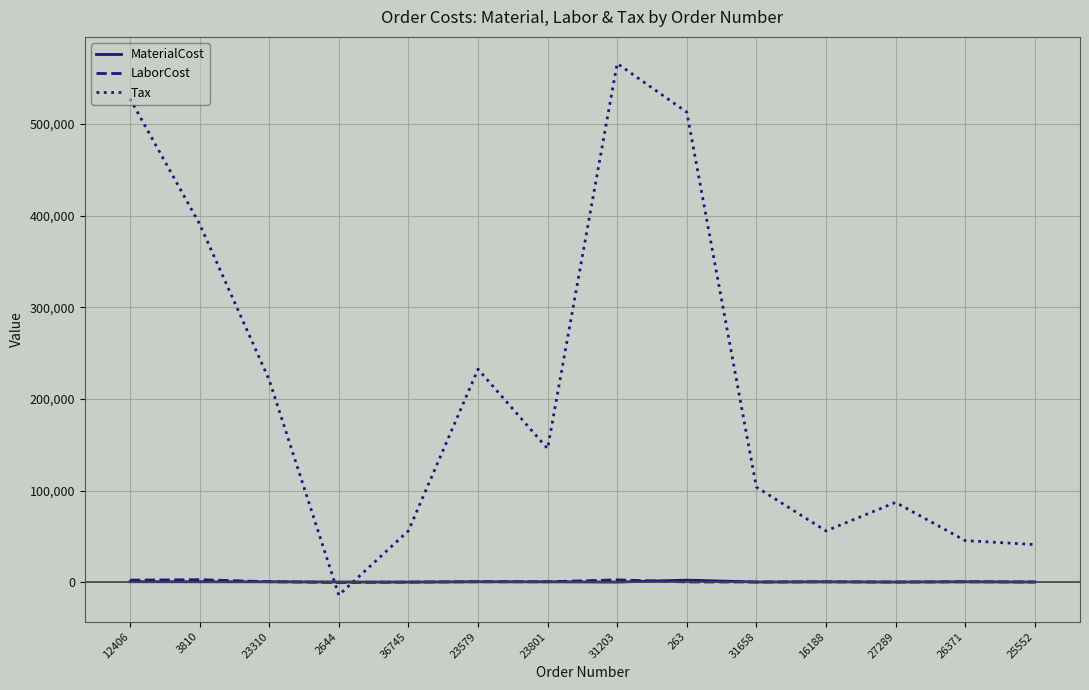

The MaterialCost series shows 174.0 at 31658. True or false?

True